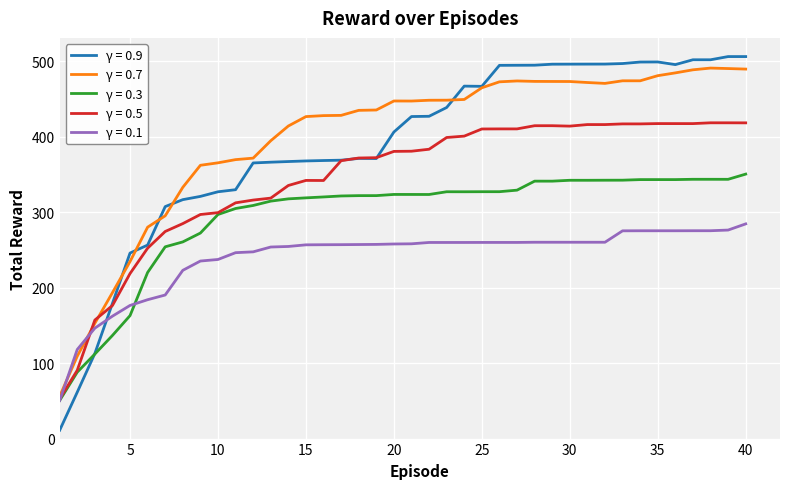

Which series has the largest total across all categories?

γ = 0.7